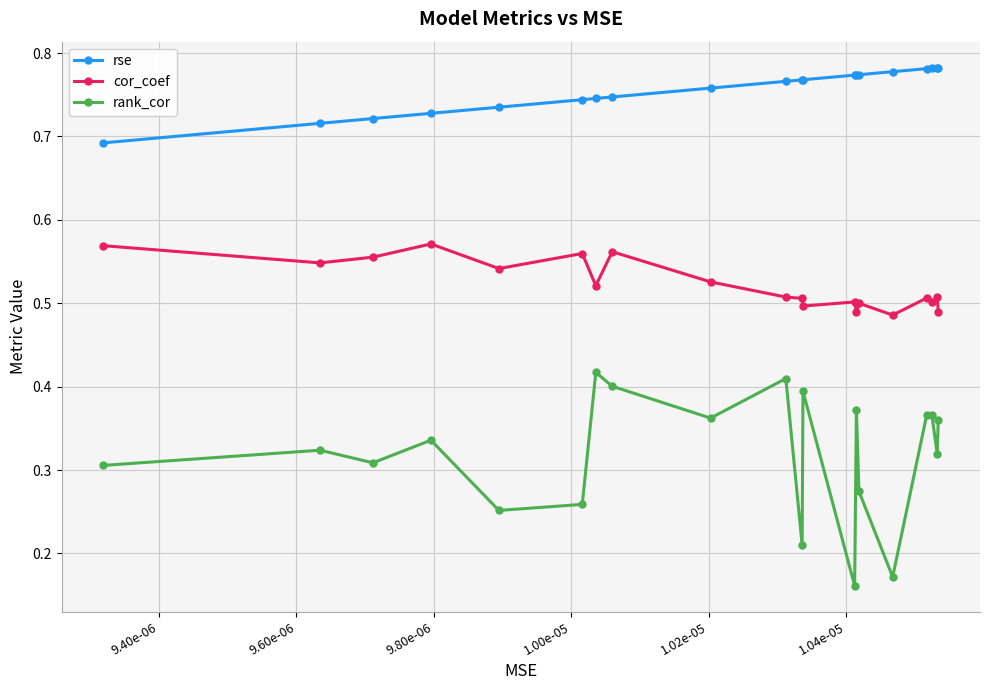

What is the sum of all rse values?

15.1